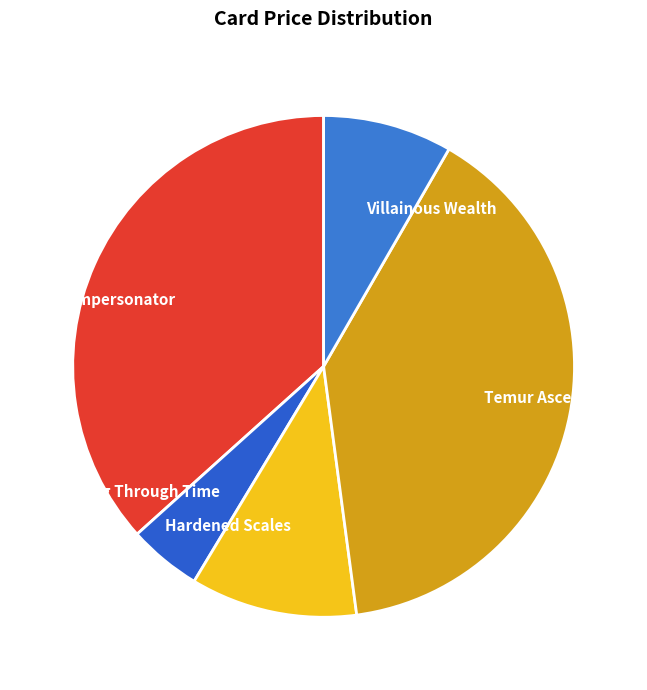

Combined, do Hardened Scales and Villainous Wealth account for over 50%?

No